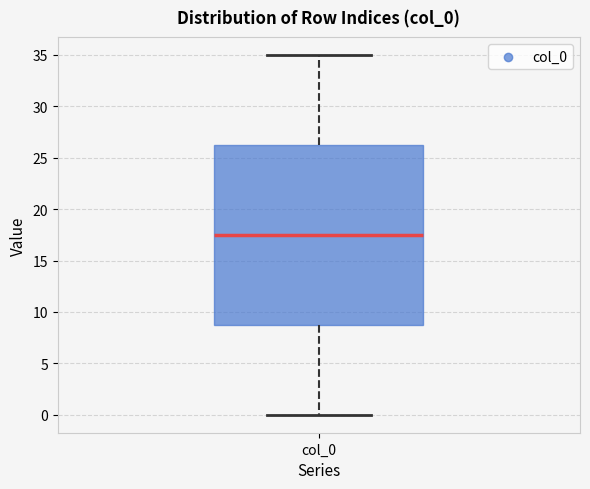

Transcribe this box plot: give where the median line is, the range the box spans, and where the two whiskers end, as read against the y-axis. The values are not printed on the chart, so give them approximately, as read against the axis.

median 17.5, box 9.0 to 26.5, whiskers 0.0 to 35.0